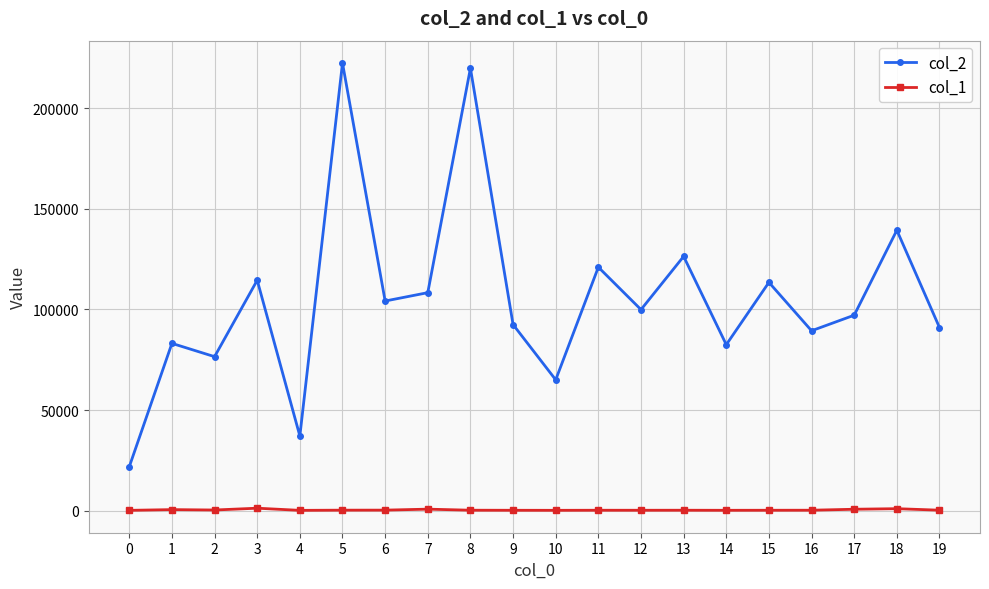

What is the value of the col_1 point at the 2nd from the left?

571